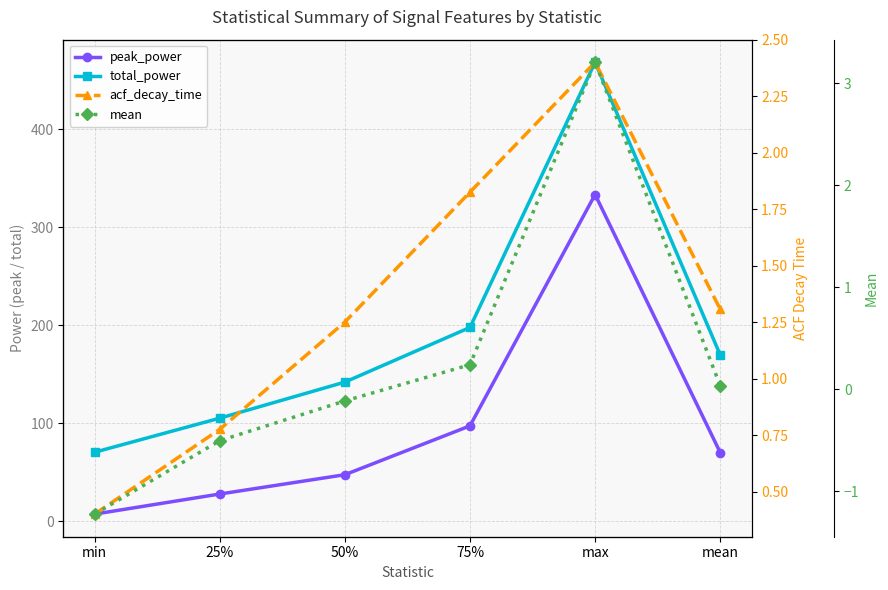

True or false: acf_decay_time has more than 0 interior local peaks.

True